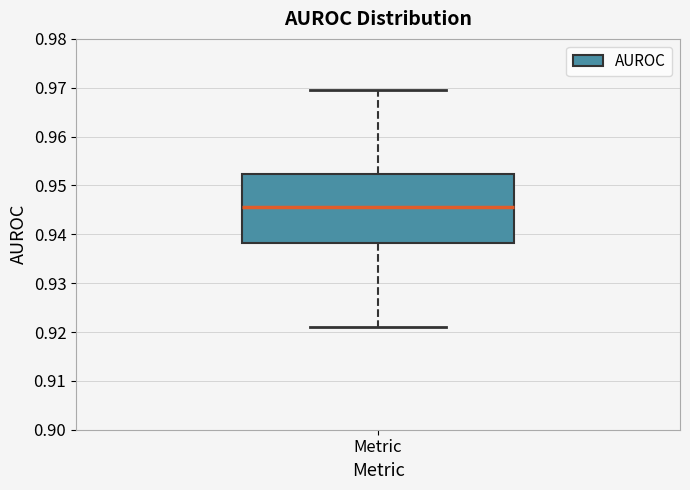

Transcribe this box plot: give where the median line is, the range the box spans, and where the two whiskers end, as read against the y-axis. The values are not printed on the chart, so give them approximately, as read against the axis.

median 0.946, box 0.938 to 0.952, whiskers 0.921 to 0.970